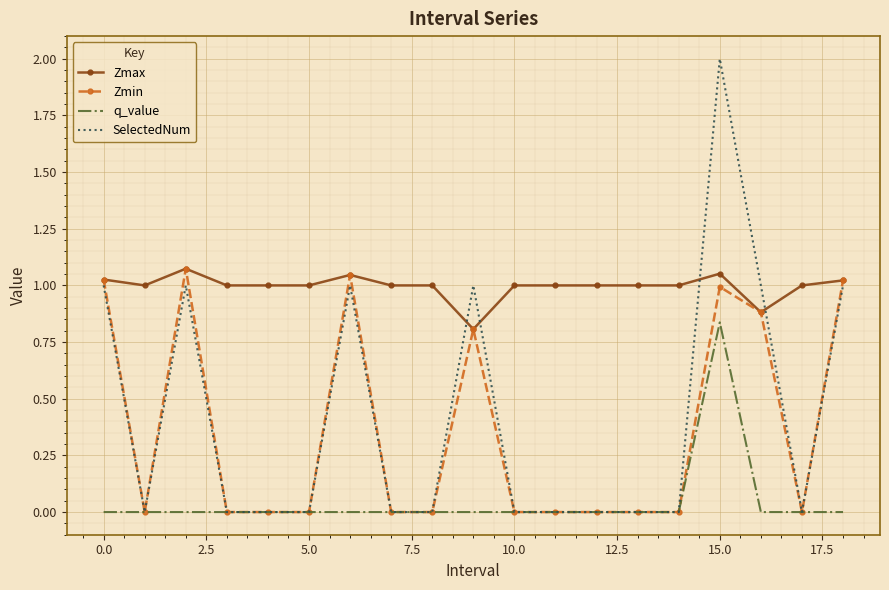

Which series has the largest range (max minus min)?

SelectedNum